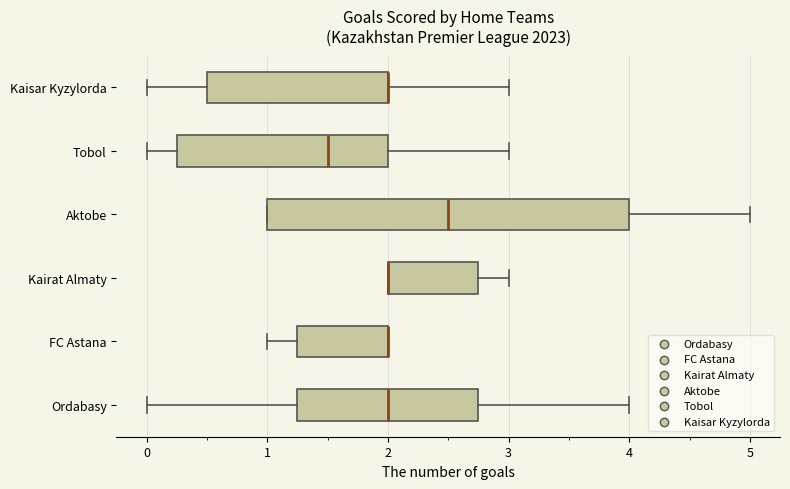

Where does the left whisker of the box for Tobol end on the x-axis? The values are not printed on the chart, so give them approximately, as read against the axis.

0.0